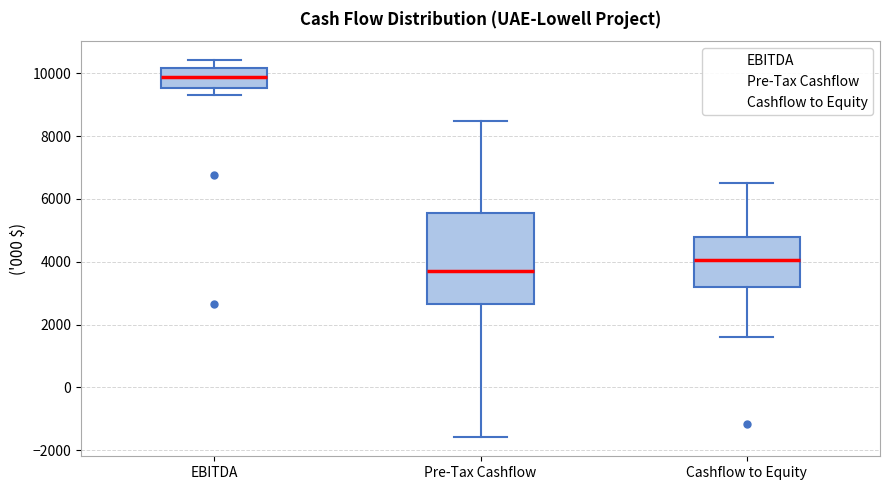

Which box has the highest median line?

EBITDA